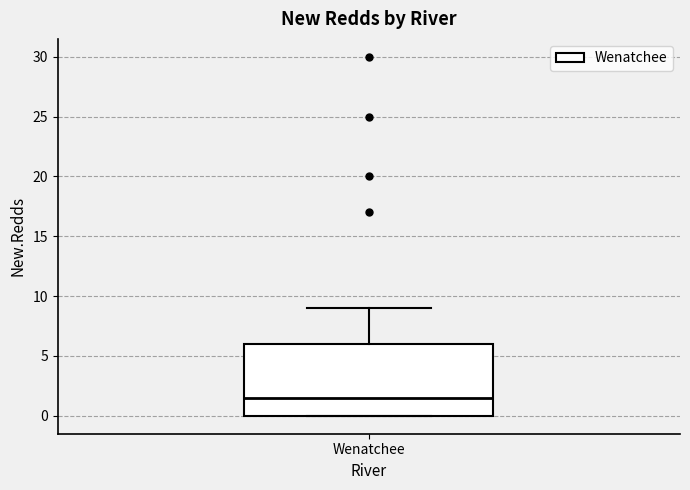

Where is the upper edge of the box for Wenatchee on the y-axis? The values are not printed on the chart, so give them approximately, as read against the axis.

6.0